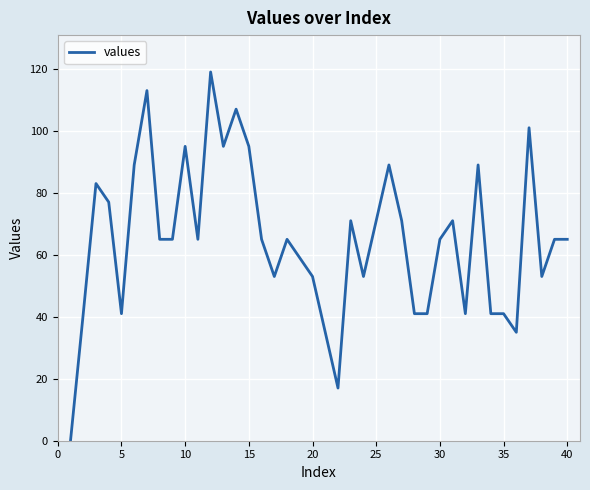

What is the difference between the maximum and minimum values?

119